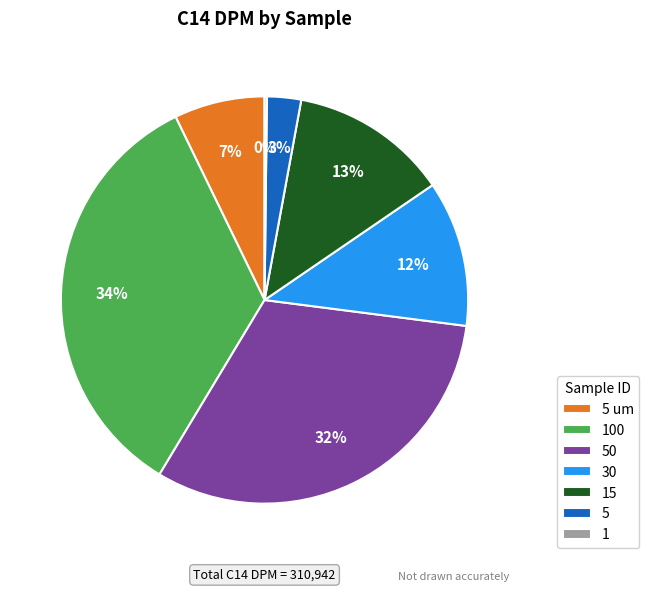

What percentage is the 5 um slice, to the nearest percent?

7%